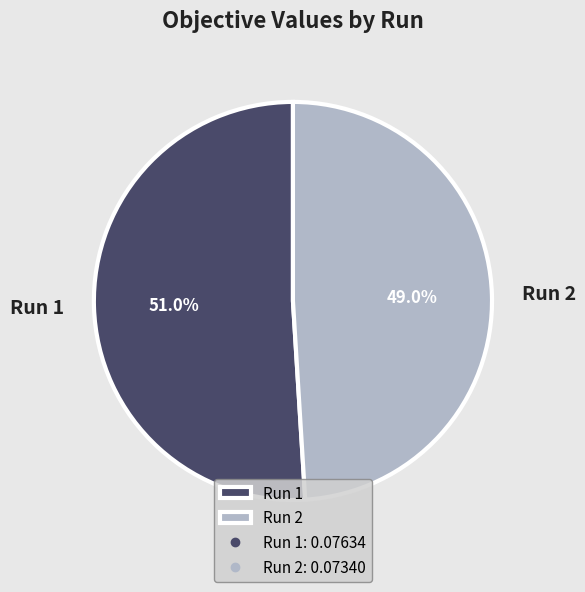

True or false: Run 2 accounts for 61% of the total.

False